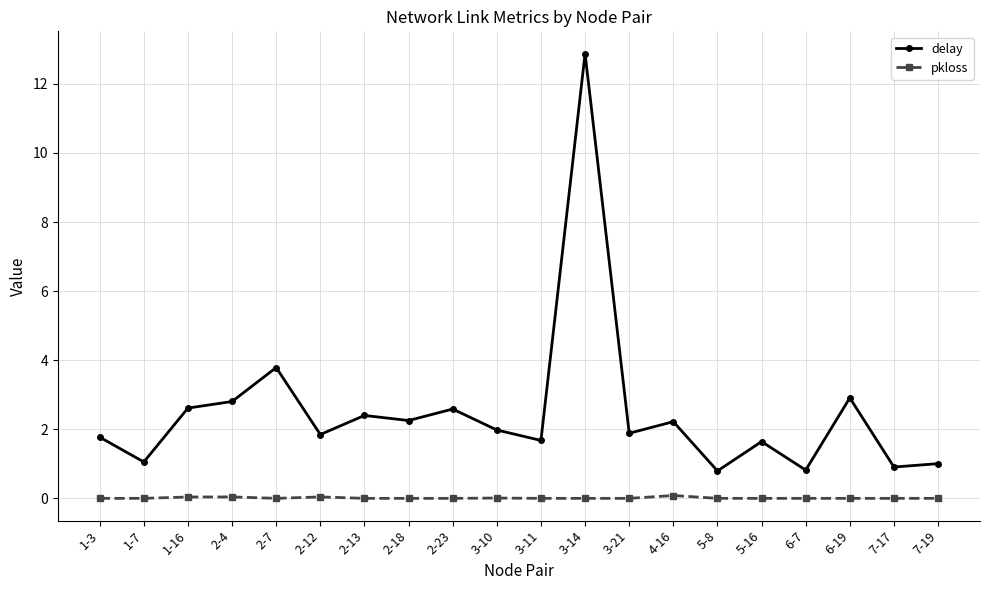

What is the label of the 7th point from the left?

2-13